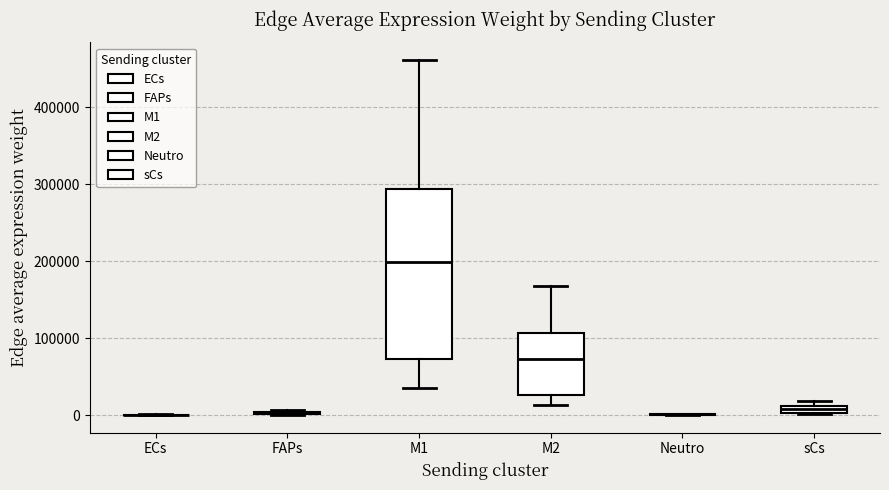

Comparing the boxes themselves (not the whiskers), which one is the tallest?

M1